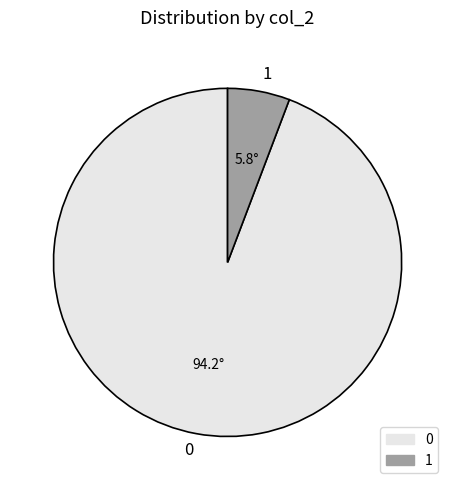

True or false: 0 accounts for 99% of the total.

False